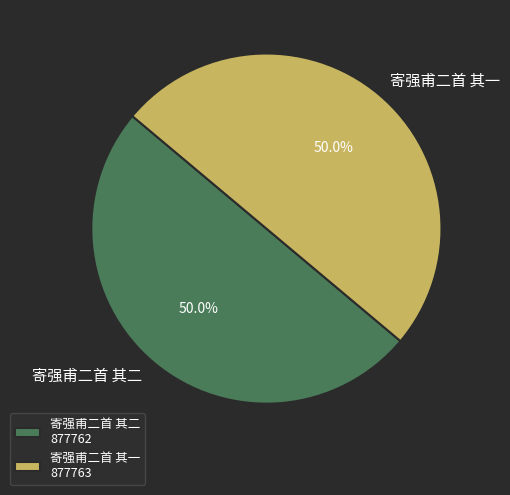

Is the sum of 寄强甫二首 其二 and 寄强甫二首 其一 greater than half?

Yes